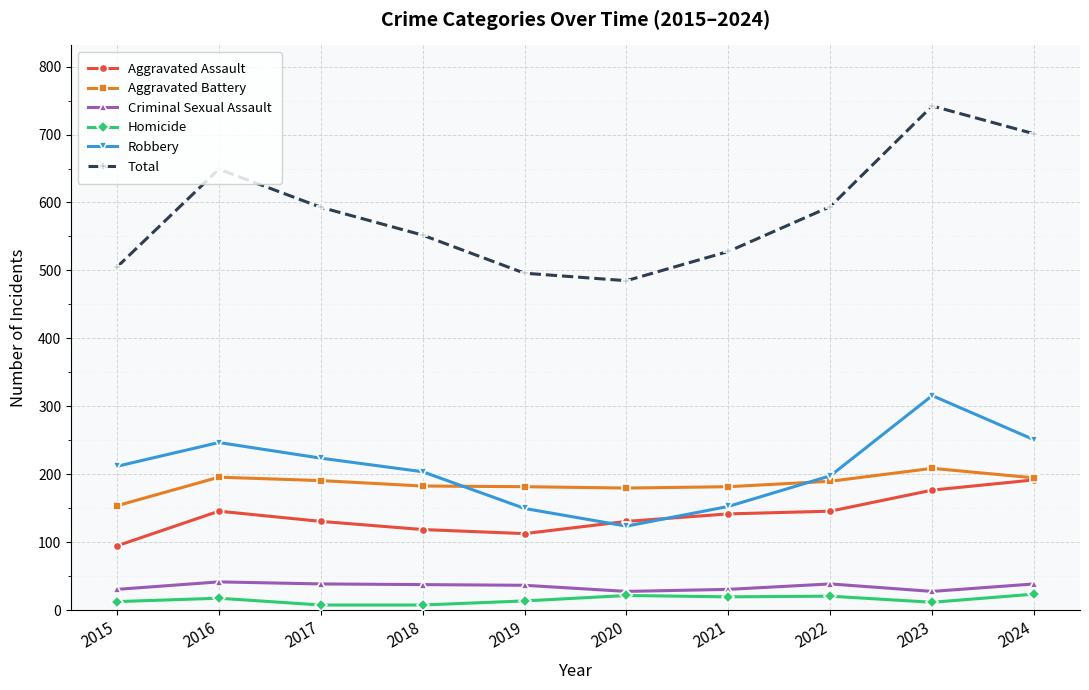

What is the lowest value of the Aggravated Assault series?

95